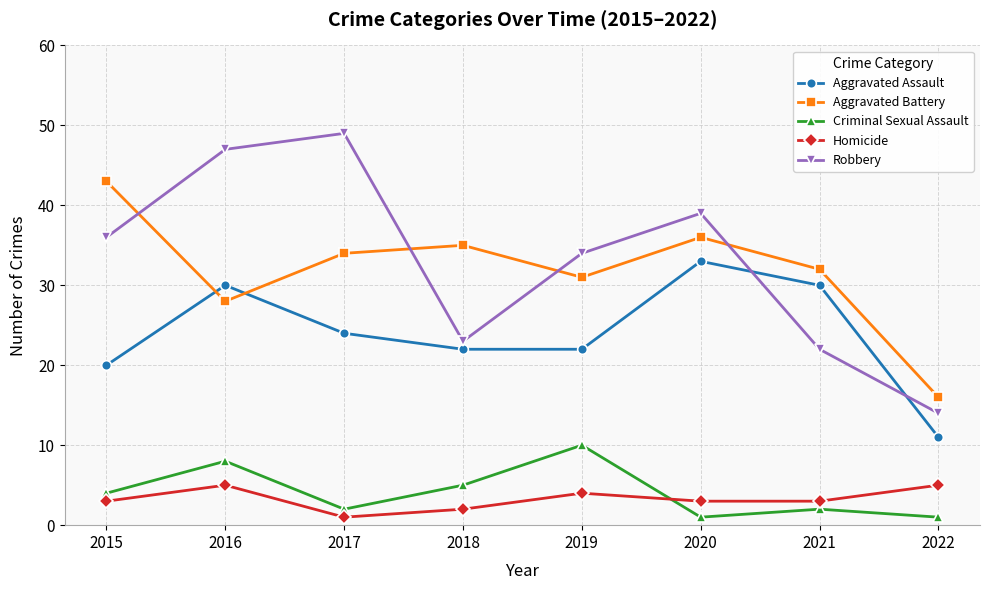

At which category is the sum across all series the highest?

2016